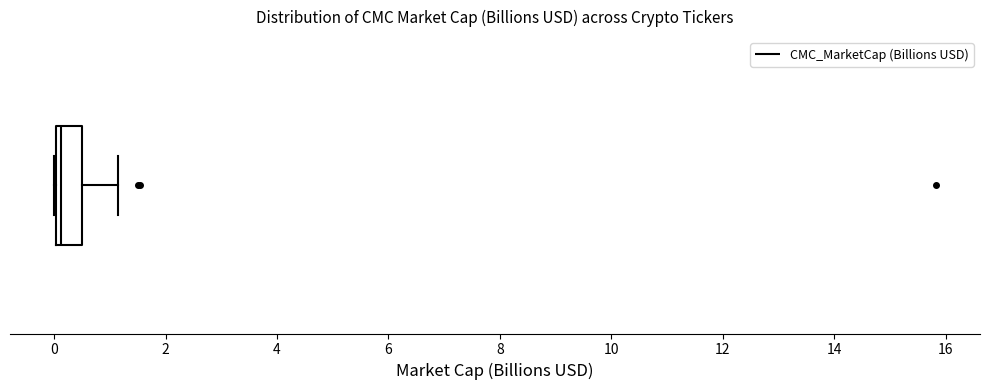

Transcribe this box plot: give where the median line is, the range the box spans, and where the two whiskers end, as read against the x-axis. The values are not printed on the chart, so give them approximately, as read against the axis.

median 0.2, box 0.0 to 0.4, whiskers 0.0 to 1.2